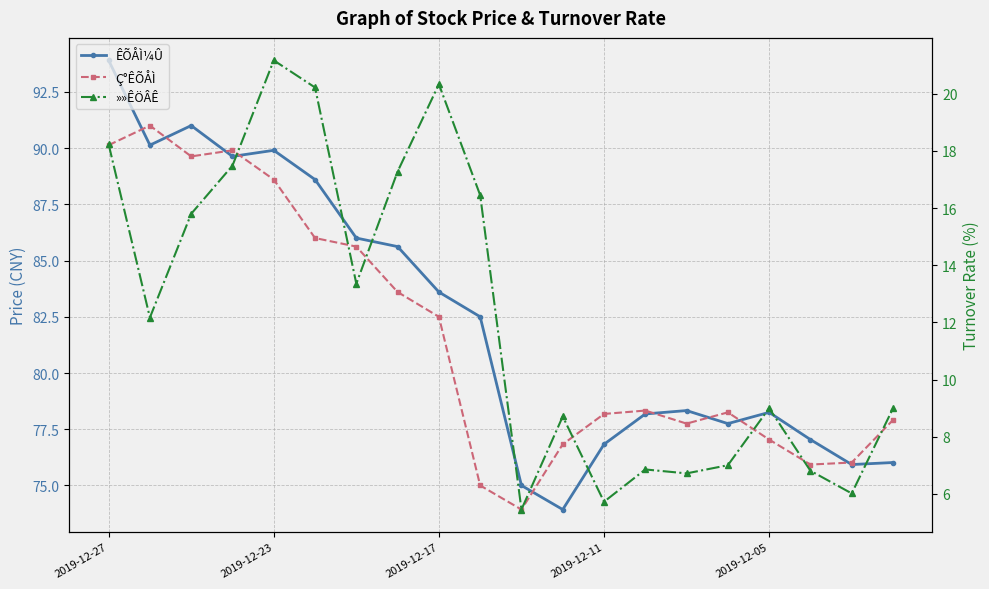

In Ç°ÊÕÅÌ, how many points are higher than both neighbors (excluding endpoints)?

4